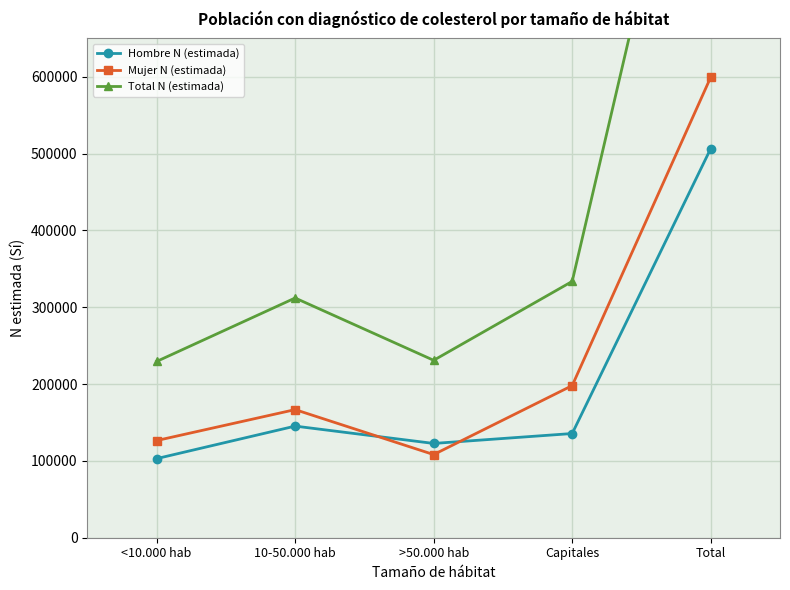

What is the value of the Mujer N (estimada) point at the 4th from the left?

198032